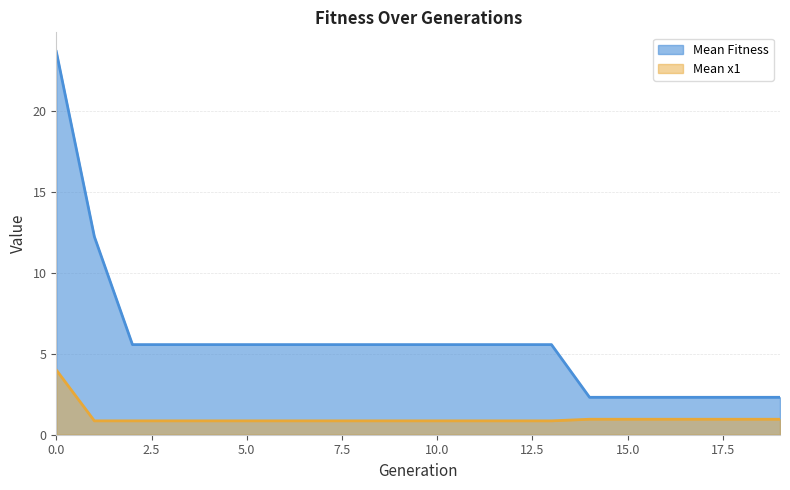

What is the value of the Mean Fitness point at the 1st from the left?

23.7